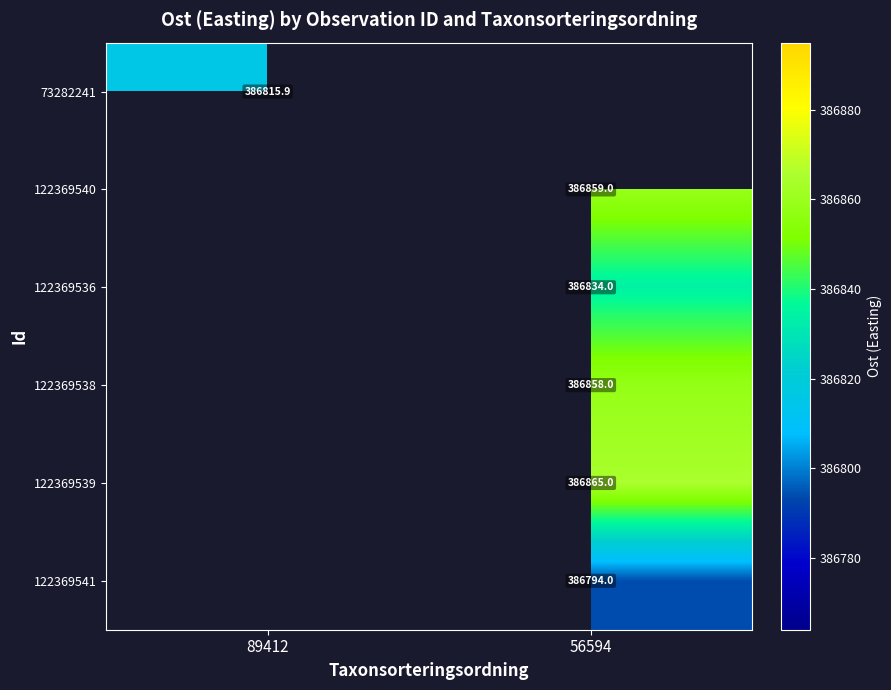

What is the approximate value of 122369539 at 56594?

386865.0